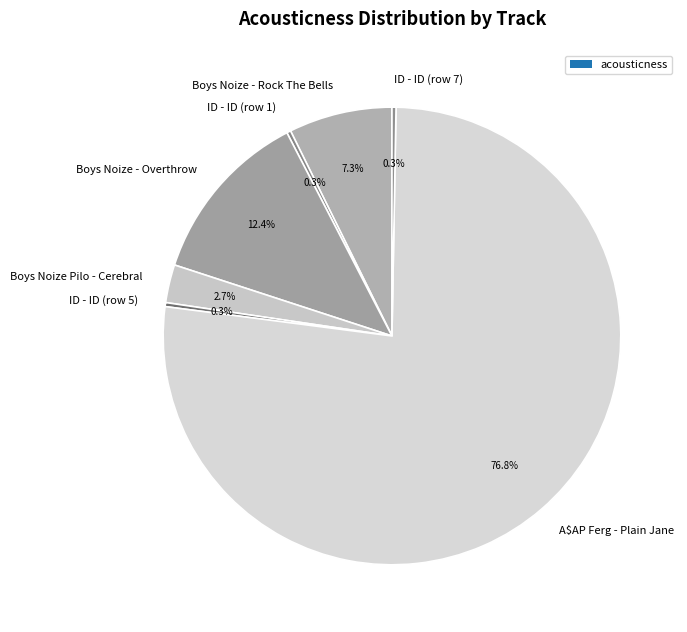

Which slice is the largest?

A$AP Ferg - Plain Jane